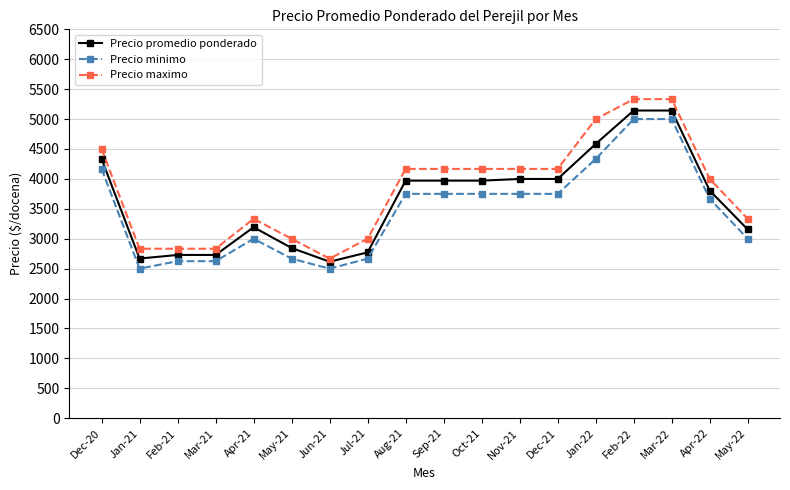

Rank the series by their maximum value, from lowest to highest.

Precio minimo, Precio promedio ponderado, Precio maximo